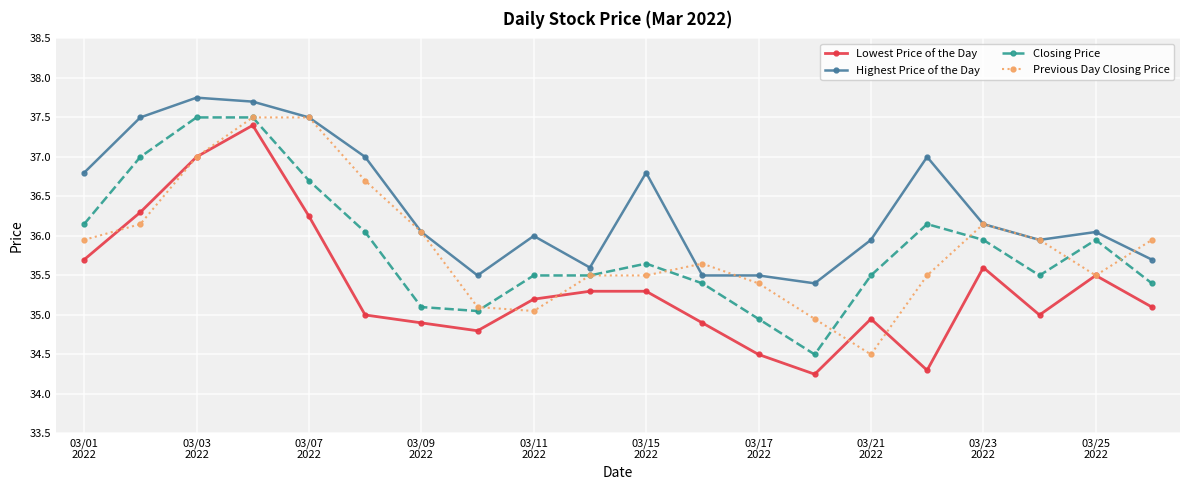

True or false: Highest Price of the Day and Lowest Price of the Day cross at least once.

False